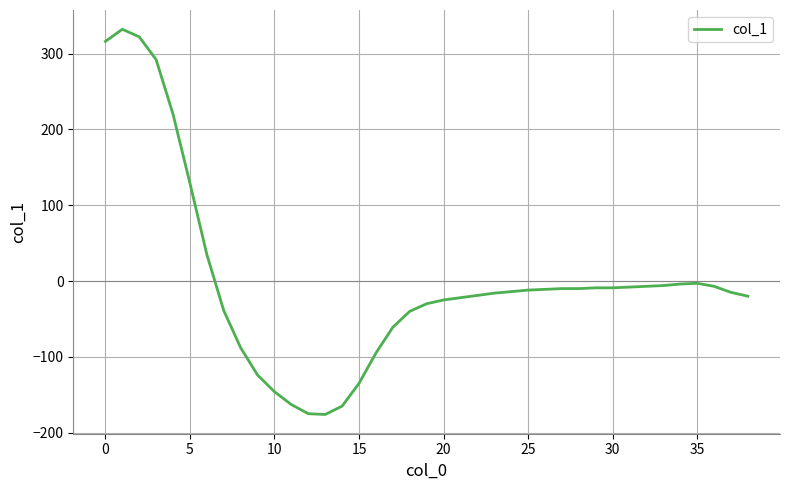

What is the smallest value displayed?

-176